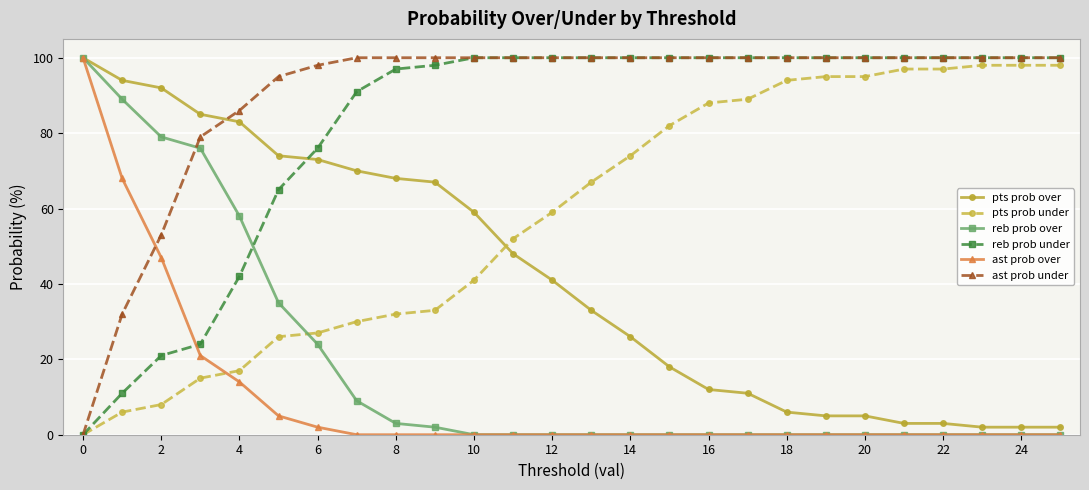

Which series has the largest total across all categories?

ast prob under